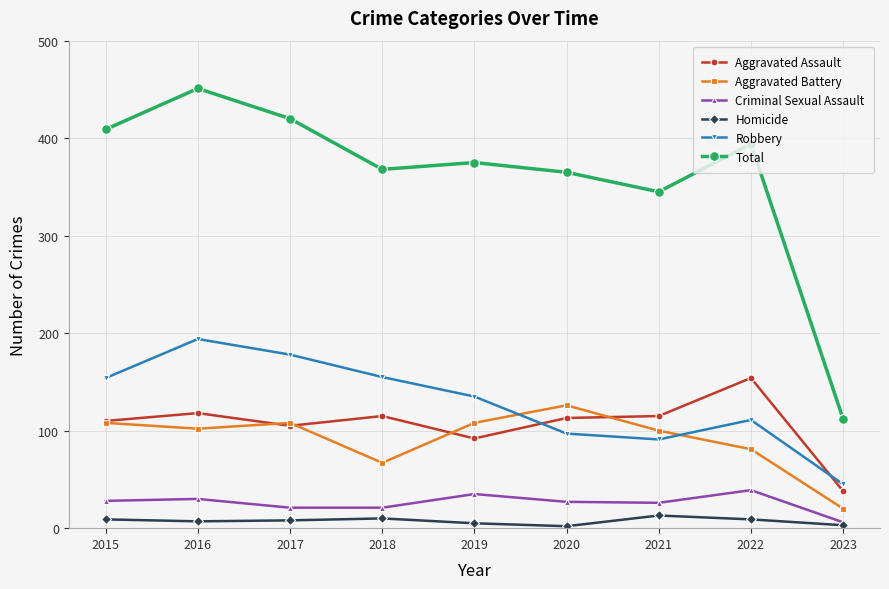

Is the value of Total at 2022 greater than the value of Robbery at 2016?

Yes